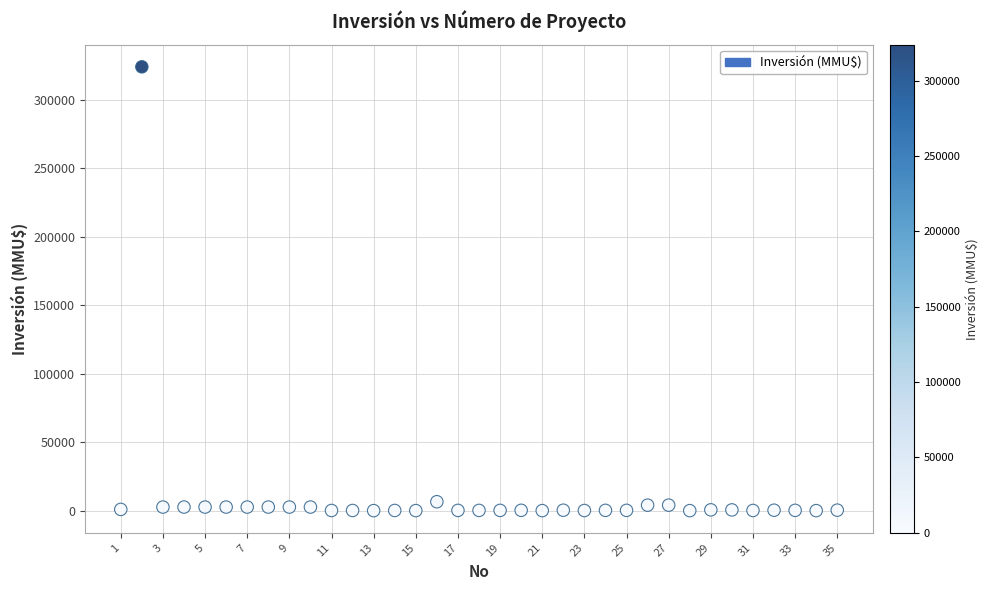

What is the range of Y values (max minus min)?

324020